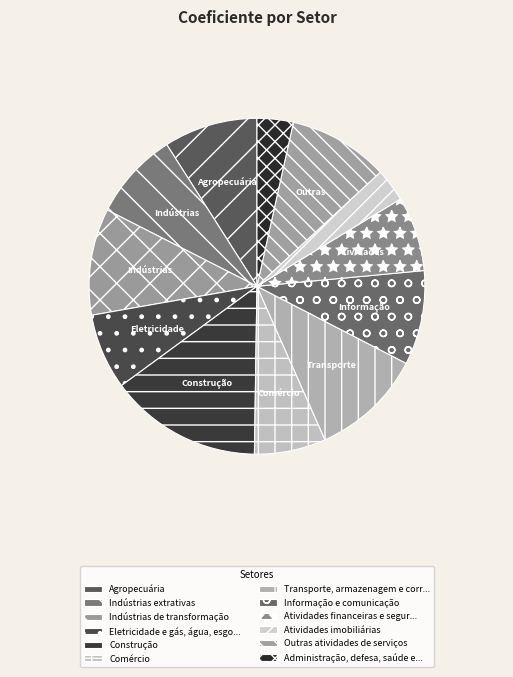

Is Construção the majority of the pie?

No